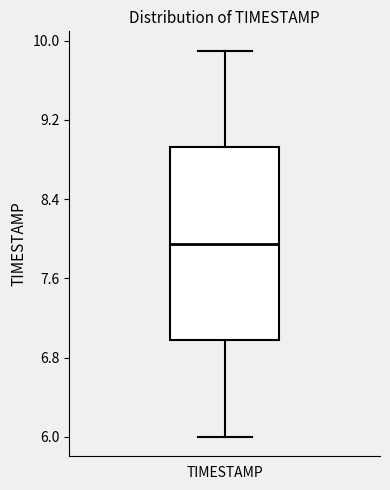

Where does the median line of the box for TIMESTAMP sit on the y-axis? The values are not printed on the chart, so give them approximately, as read against the axis.

8.0